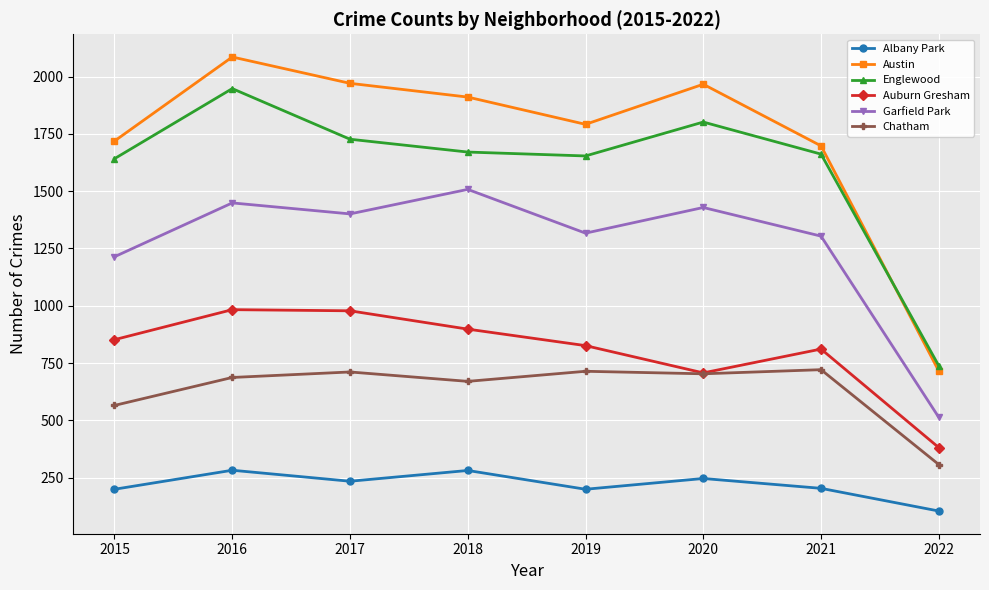

True or false: Auburn Gresham and Garfield Park cross at least once.

False